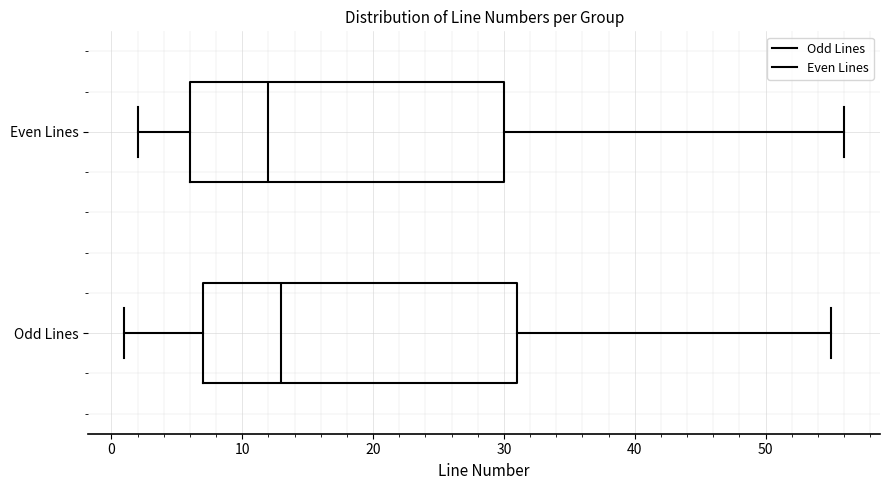

Where is the left edge of the box for Even Lines on the x-axis? The values are not printed on the chart, so give them approximately, as read against the axis.

6